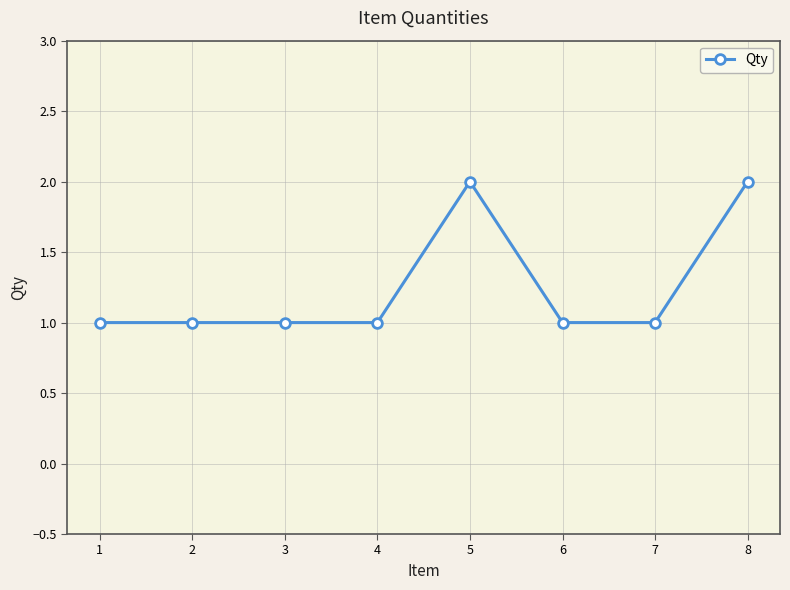

What is the value of the 6th point from the left?

1